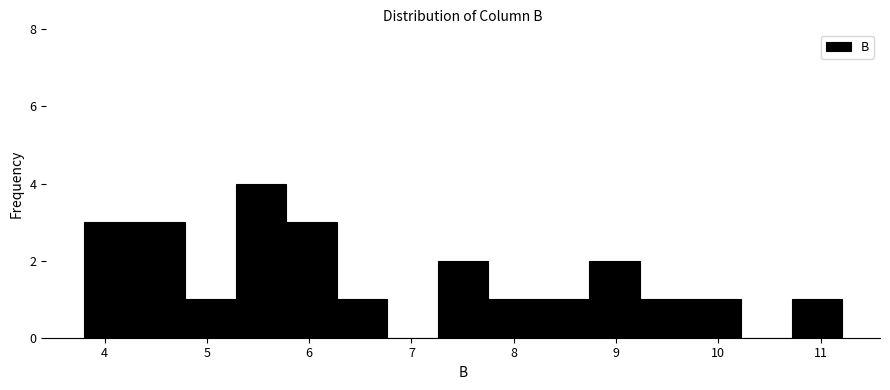

Reading left to right, list every bar in this chart as the range it spans on the x-axis followed by its height. Neither the bar edges nor the heights are printed on the chart, so give them approximately, as read against the axes.

3.8 to 4.3: 3
4.3 to 4.8: 3
4.8 to 5.3: 1
5.3 to 5.8: 4
5.8 to 6.3: 3
6.3 to 6.8: 1
6.8 to 7.3: 0
7.3 to 7.8: 2
7.8 to 8.2: 1
8.2 to 8.7: 1
8.7 to 9.2: 2
9.2 to 9.7: 1
9.7 to 10.2: 1
10.2 to 10.7: 0
10.7 to 11.2: 1